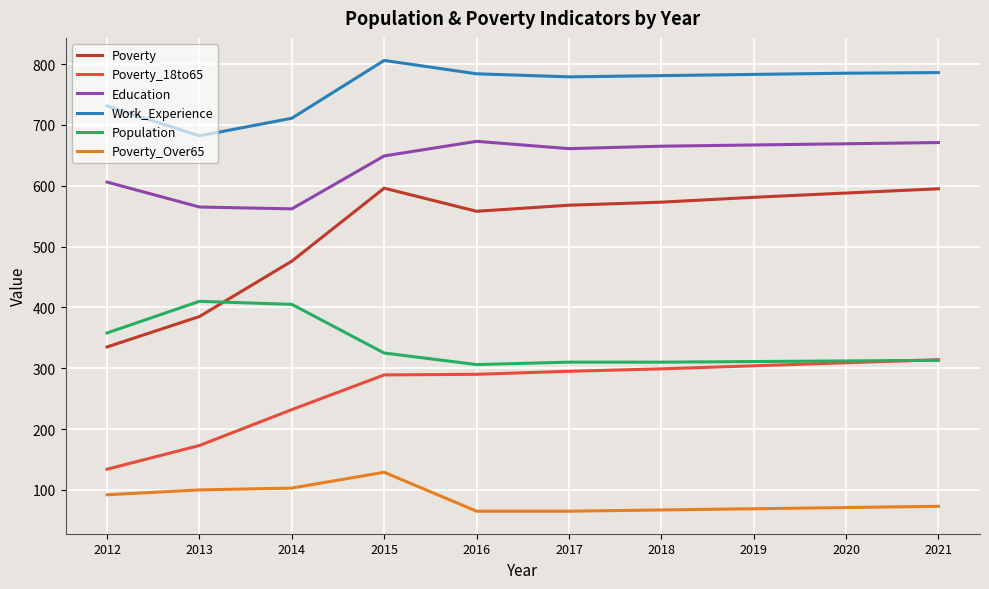

Which category has the highest value in the Work_Experience series?

2015